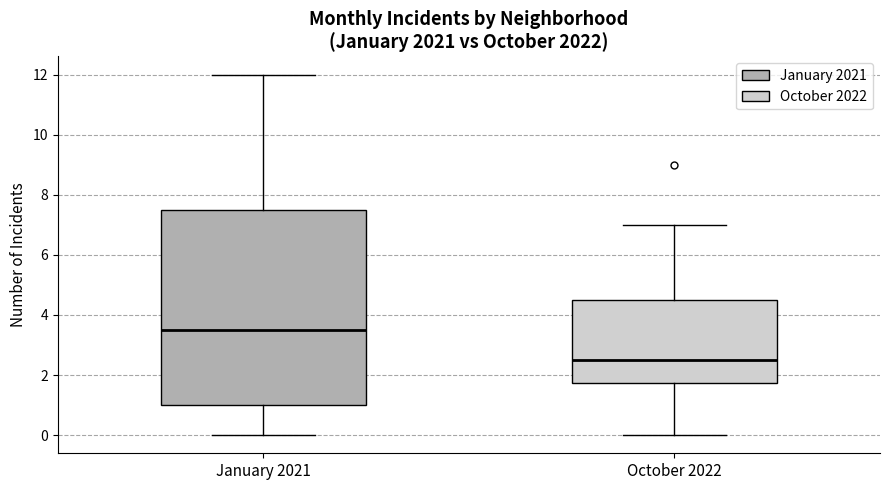

Reading left to right, transcribe this box plot: for each box, give where its median line is, the range the box spans, and where its two whiskers end, as read against the y-axis. The values are not printed on the chart, so give them approximately, as read against the axis.

January 2021: median 3.6, box 1.0 to 7.6, whiskers 0.0 to 12.0
October 2022: median 2.6, box 1.8 to 4.6, whiskers 0.0 to 7.0